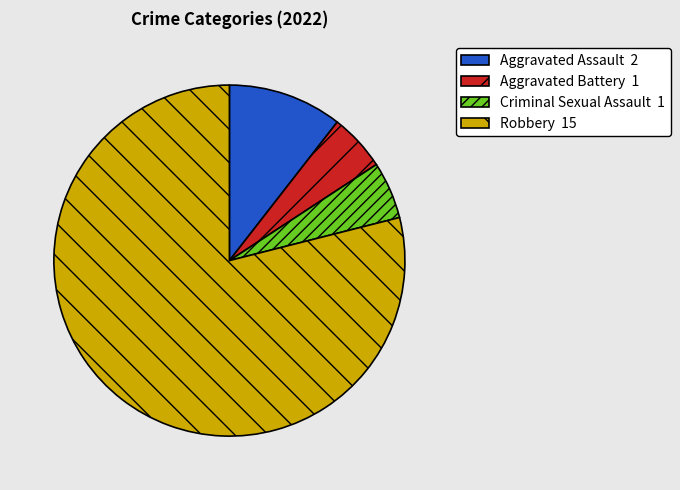

Which category has the biggest portion of the pie?

Robbery